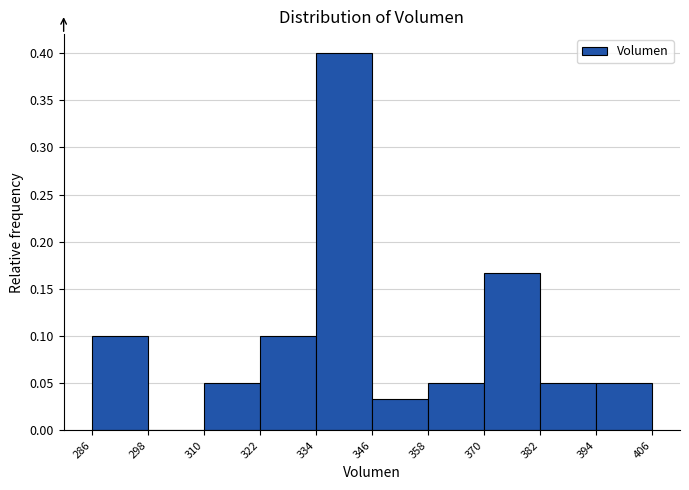

Reading left to right, list every bar in this chart as the range it spans on the x-axis followed by its height. The values are not printed on the chart, so give them approximately, as read against the axis.

286 to 298: 0.100
298 to 310: 0
310 to 322: 0.050
322 to 334: 0.100
334 to 346: 0.400
346 to 358: 0.035
358 to 370: 0.050
370 to 382: 0.165
382 to 394: 0.050
394 to 406: 0.050